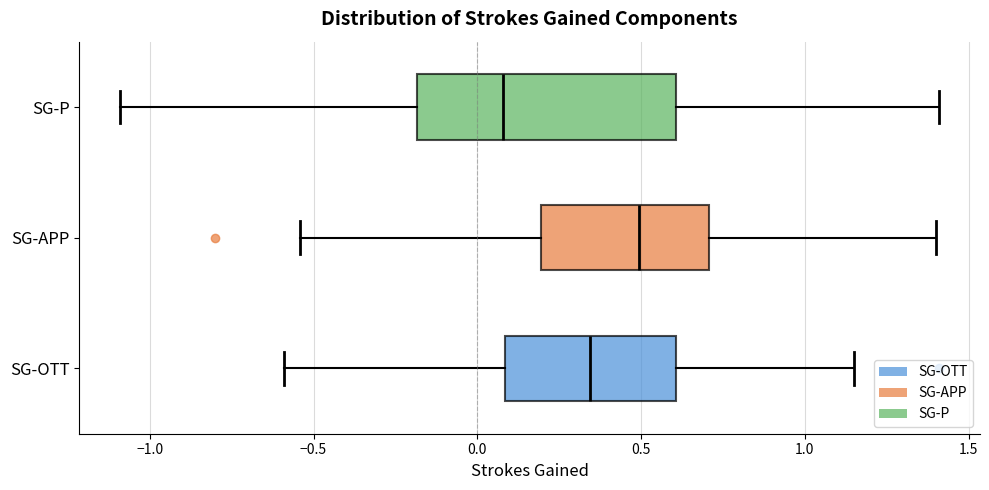

Where does the median line of the box for SG-OTT sit on the x-axis? The values are not printed on the chart, so give them approximately, as read against the axis.

0.35